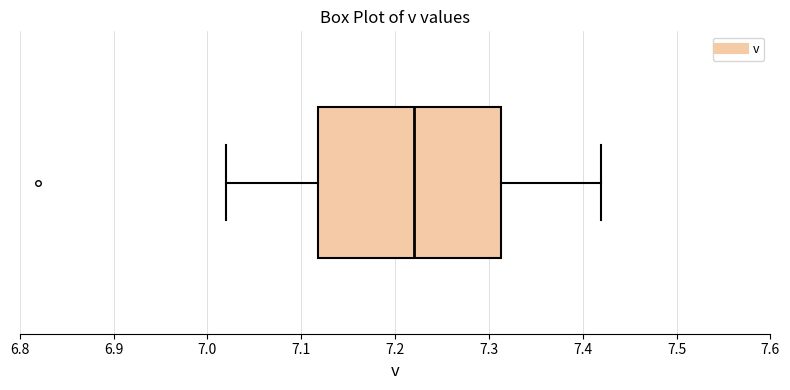

Transcribe this box plot: give where the median line is, the range the box spans, and where the two whiskers end, as read against the x-axis. The values are not printed on the chart, so give them approximately, as read against the axis.

median 7.22, box 7.12 to 7.31, whiskers 7.02 to 7.42